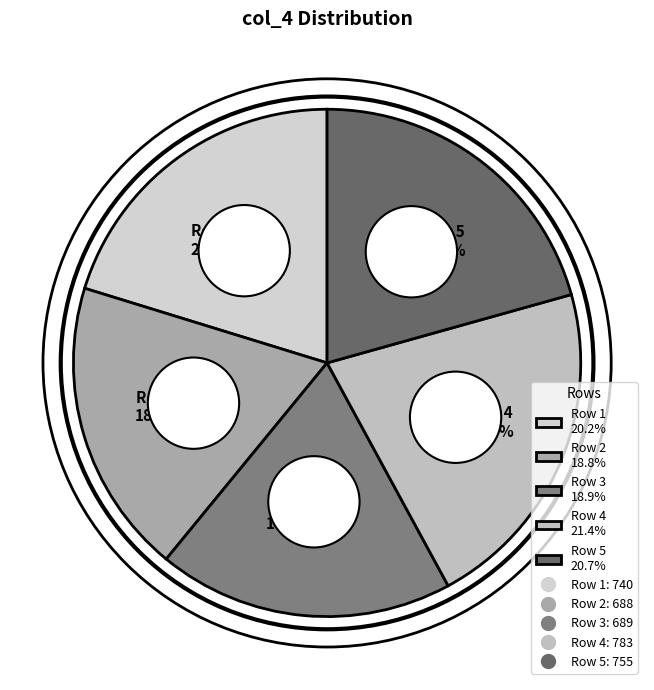

To the nearest percent, what is the combined percentage of Row 2 and Row 1?

39%